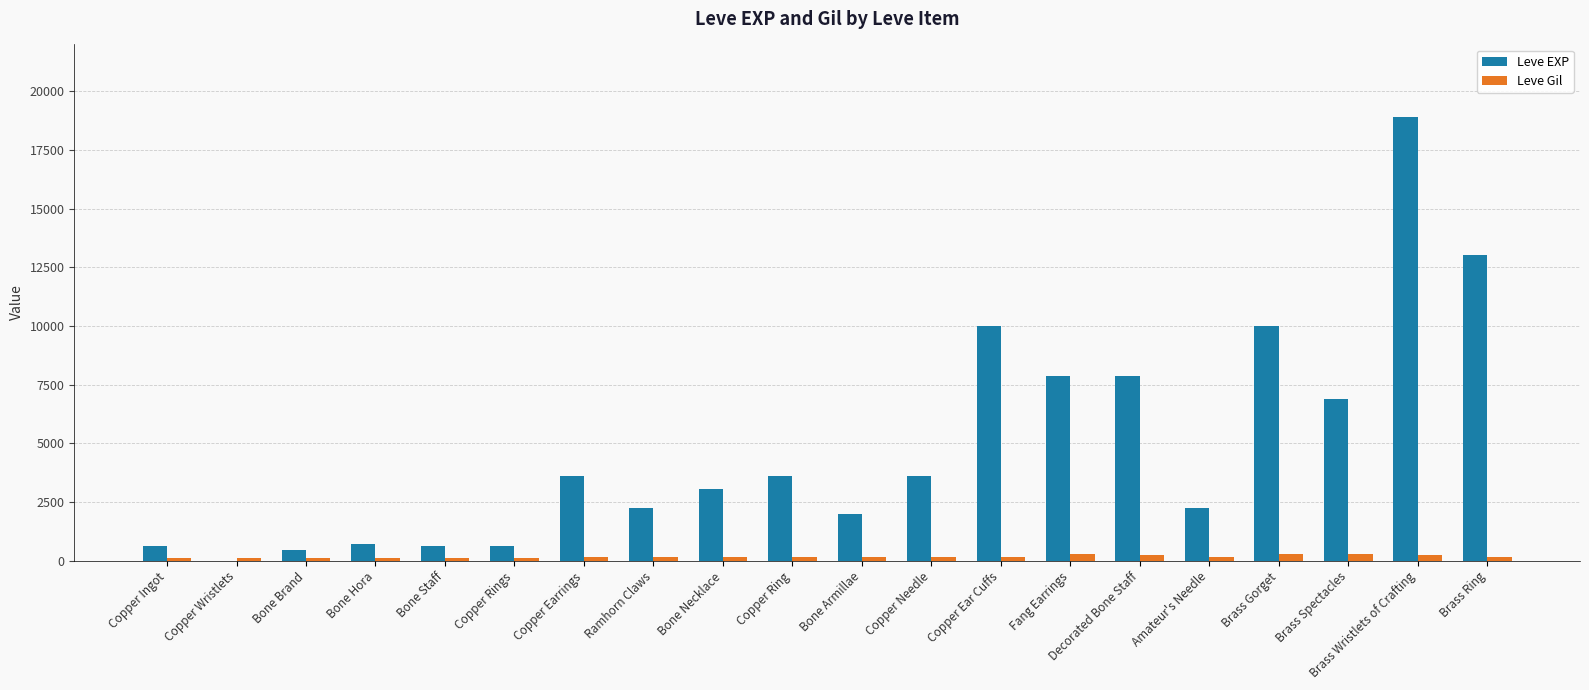

The Leve EXP series shows 13040 at Brass Ring. True or false?

True